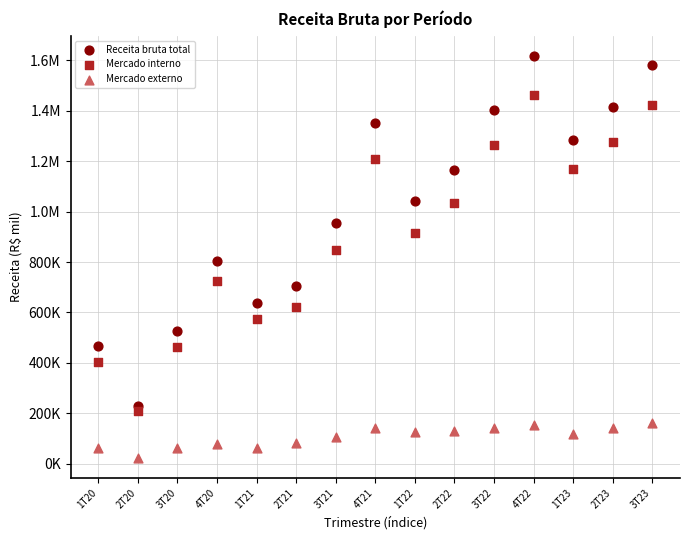

What are all the series names shown in the legend?

Receita bruta total, Mercado interno, Mercado externo